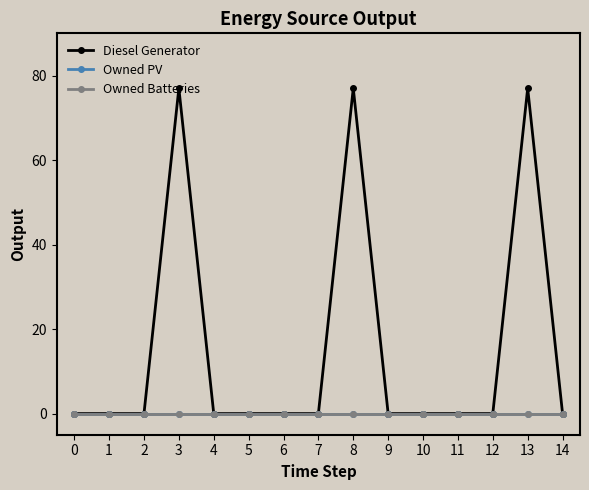

Does the chart have visible grid lines?

No